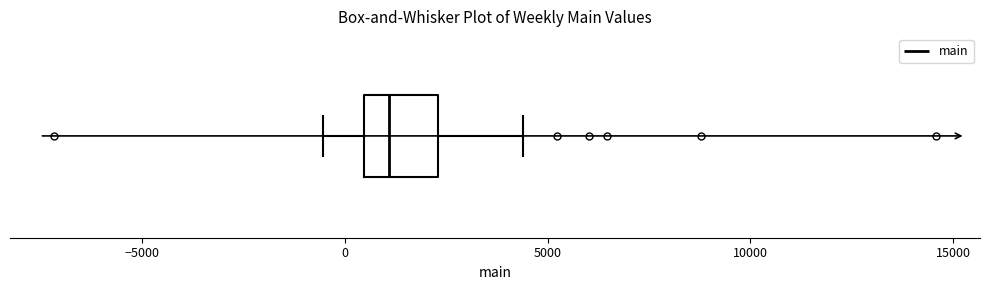

Read this box plot against the x-axis: the position of the median line, the range covered by the box, and the ends of both whiskers. The values are not printed on the chart, so give them approximately, as read against the axis.

median 1000, box 500 to 2500, whiskers -500 to 4500